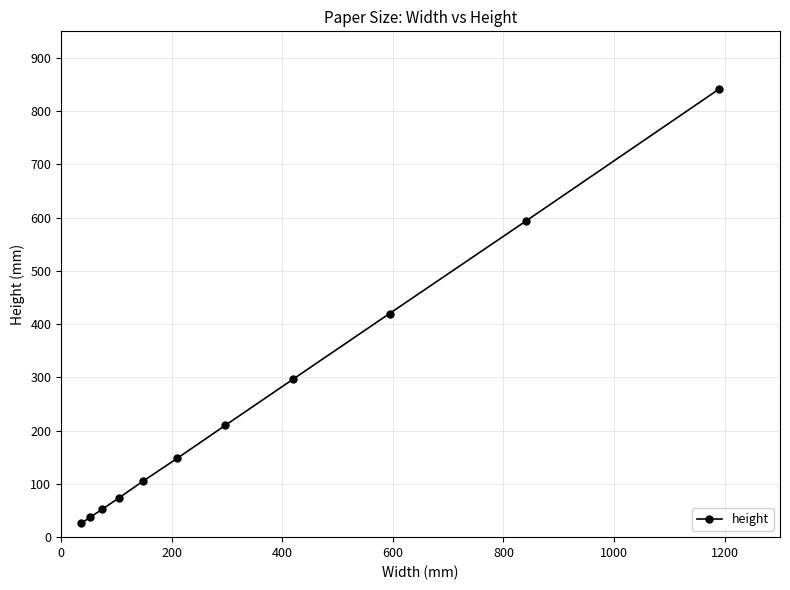

Which has a higher value, 10 or 8?

8